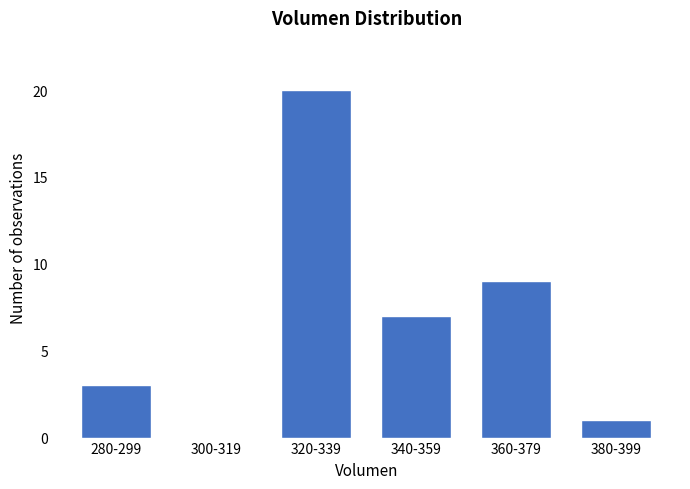

Reading right to left, extract all data points from this chart.

380-399=1	360-379=9	340-359=7	320-339=20	300-319=0	280-299=3